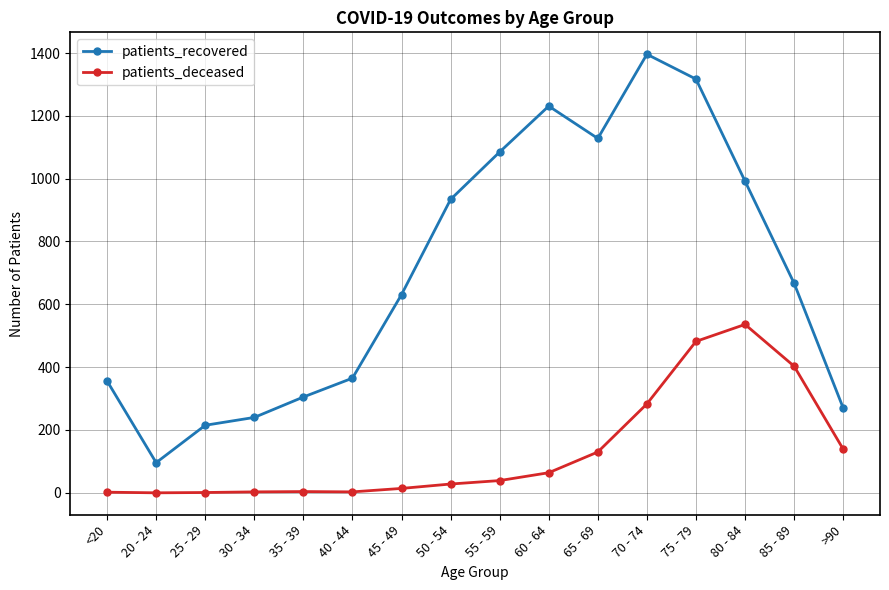

How many interior local peaks does the patients_recovered series have?

2